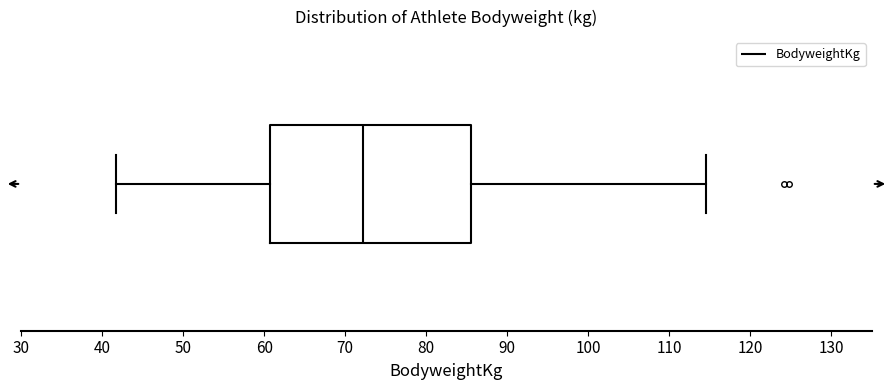

Transcribe this box plot: give where the median line is, the range the box spans, and where the two whiskers end, as read against the x-axis. The values are not printed on the chart, so give them approximately, as read against the axis.

median 72, box 61 to 86, whiskers 42 to 115